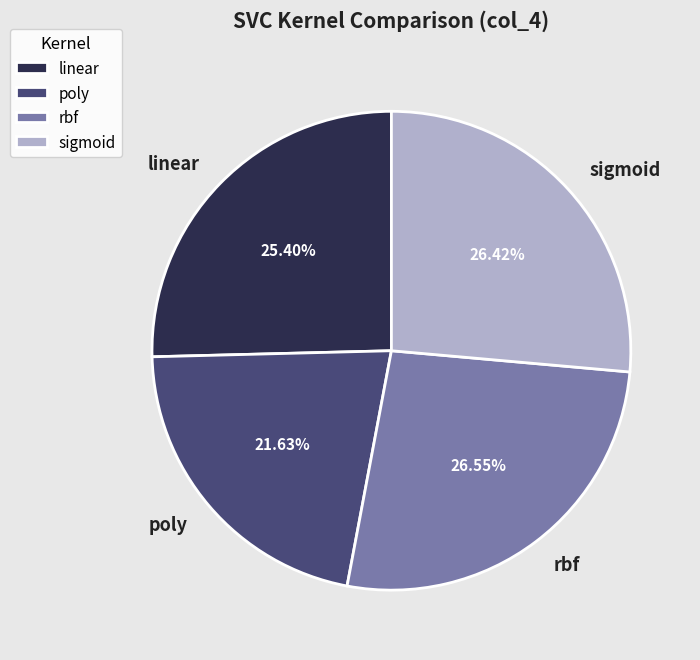

Is sigmoid the majority of the pie?

No